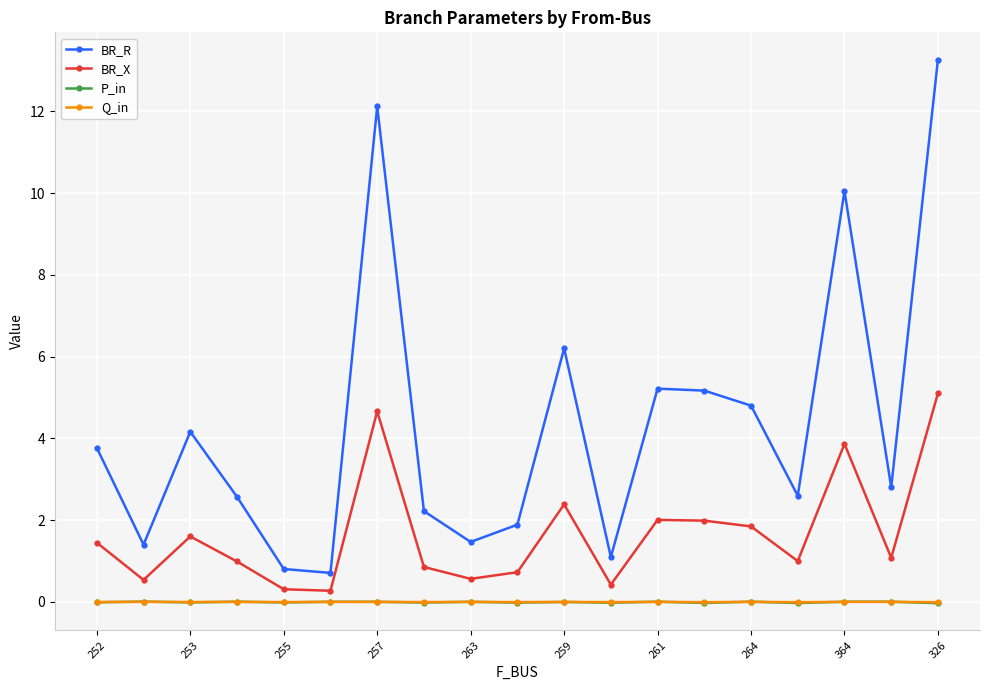

What is the maximum value shown in the chart?

13.3